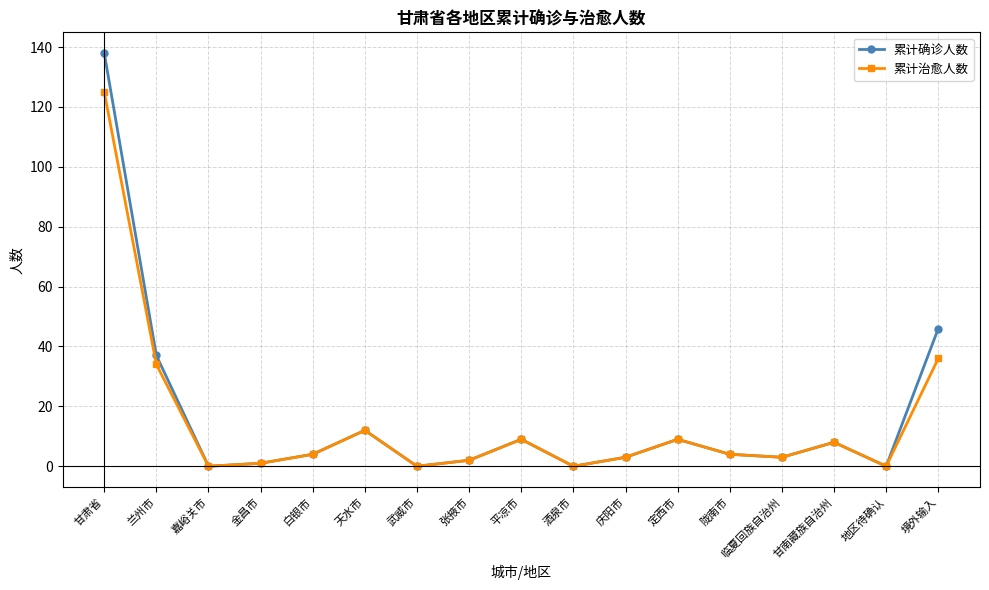

List the series in order of their peak value, highest first.

累计确诊人数, 累计治愈人数